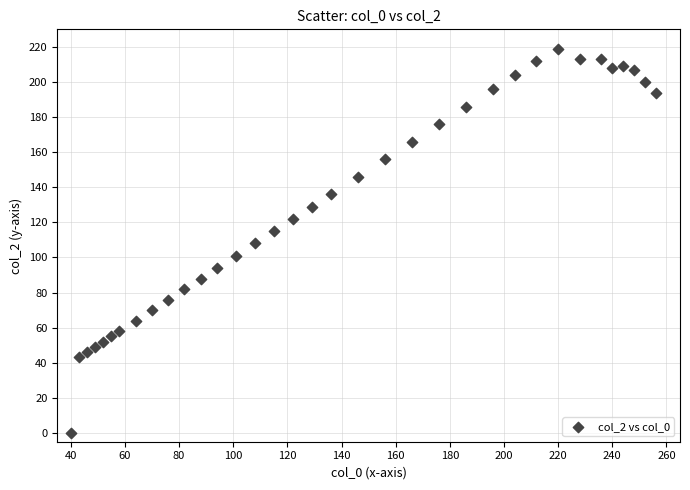

What is the range of Y values (max minus min)?

219